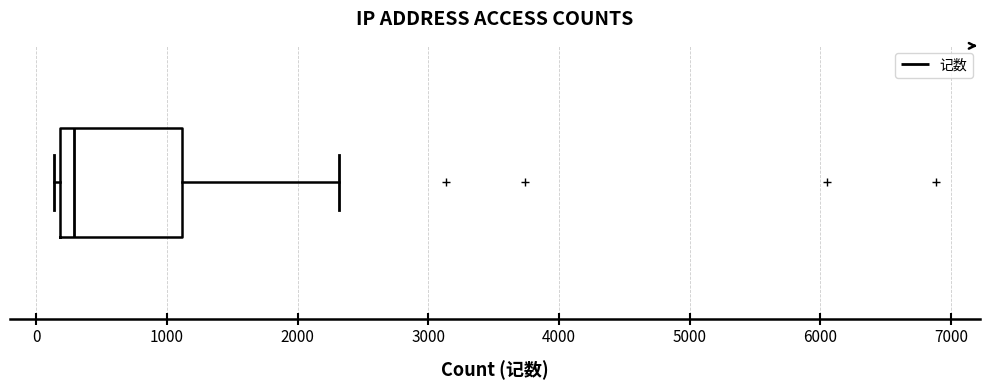

Where is the left edge of the box on the x-axis? The values are not printed on the chart, so give them approximately, as read against the axis.

200